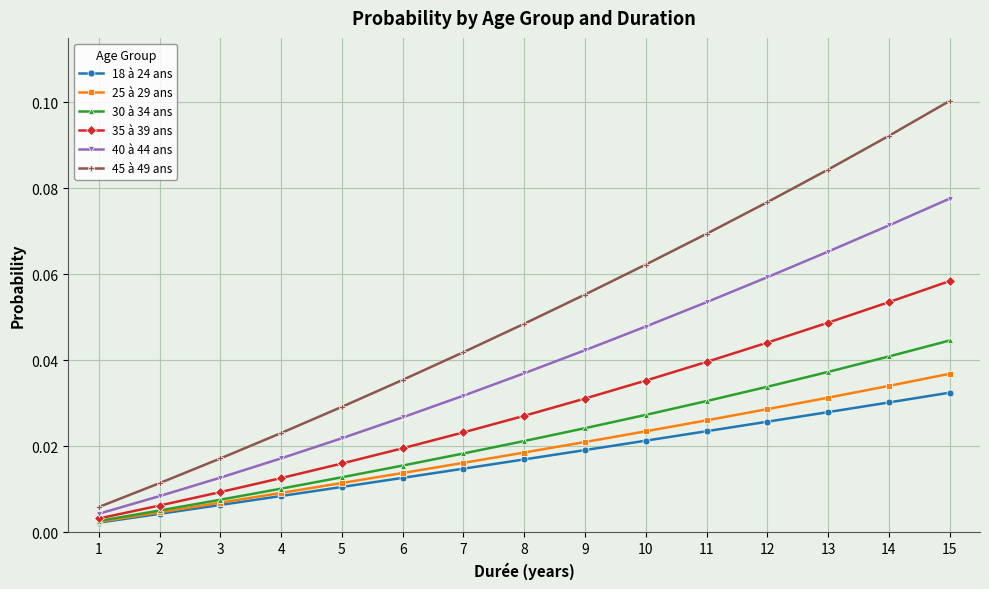

True or false: 45 à 49 ans and 30 à 34 ans intersect in this chart.

False